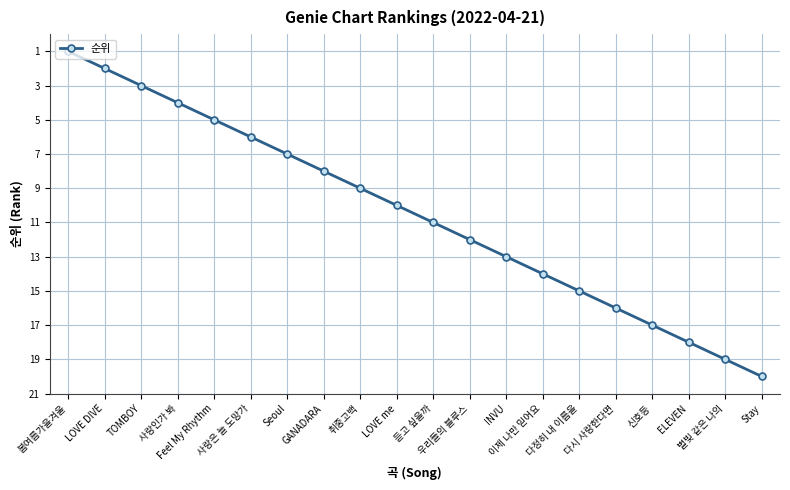

What is the approximate value at 봄여름가을겨울?

1